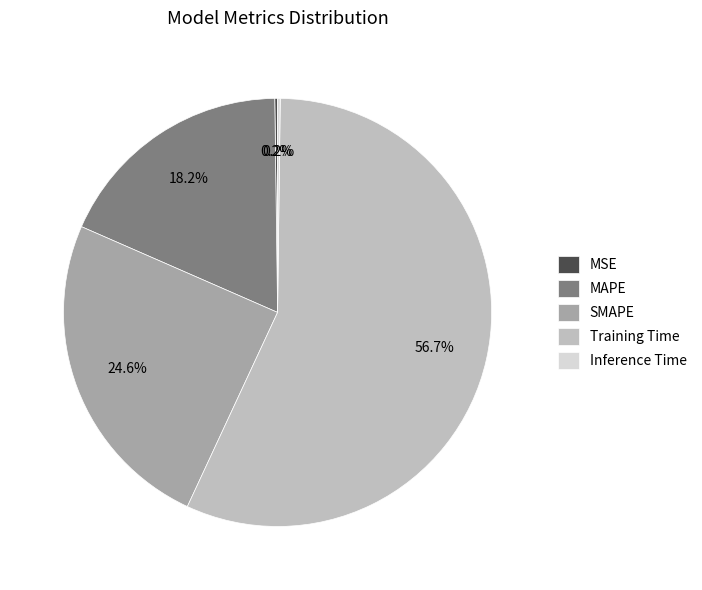

What portion of the pie excludes MAPE?

81.8%